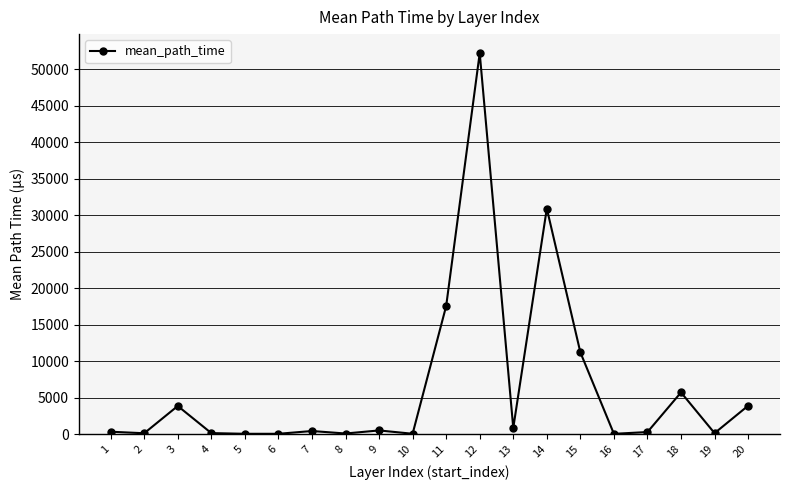

Is it true that the value at 18 is 3243.2?

False